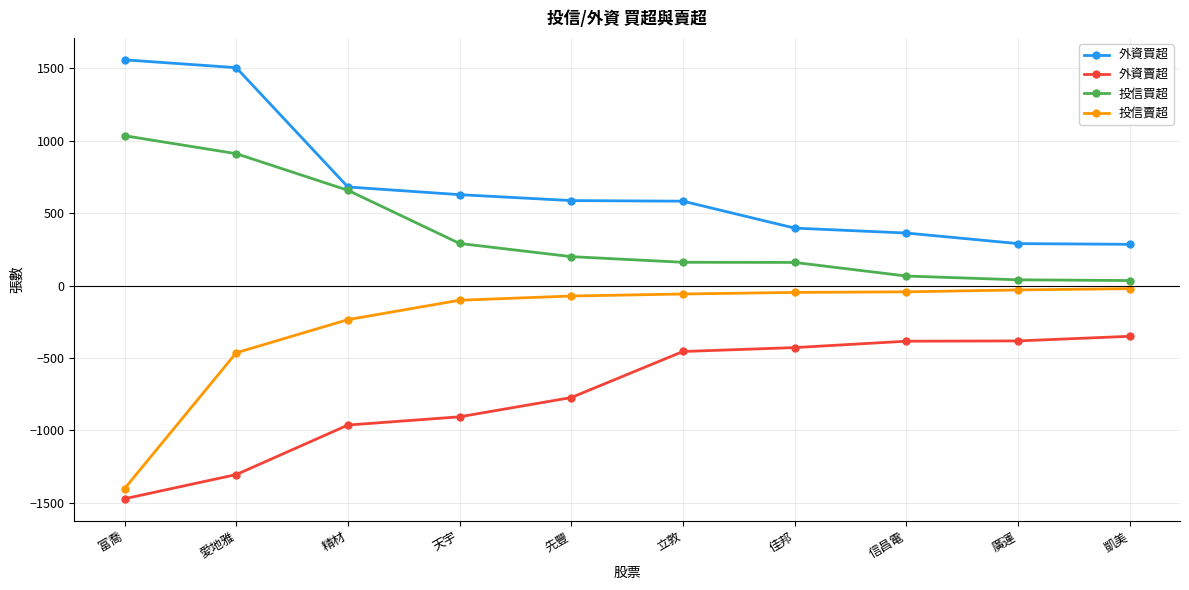

True or false: 投信買超 and 外資賣超 cross at least once.

False